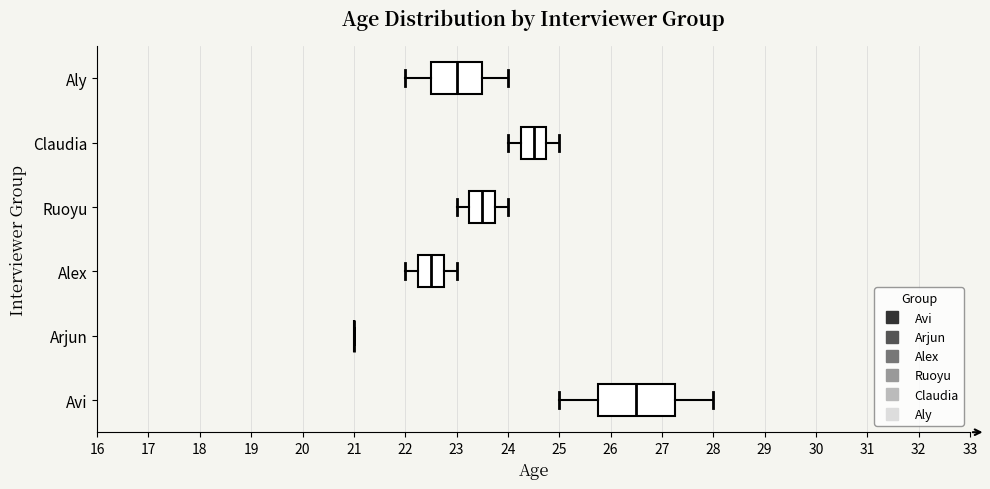

Reading bottom to top, transcribe this box plot: for each box, give where its median line is, the range the box spans, and where its two whiskers end, as read against the x-axis. The values are not printed on the chart, so give them approximately, as read against the axis.

Avi: median 26.5, box 25.8 to 27.3, whiskers 25.0 to 28.0
Arjun: box collapsed to a line at 21.0, whiskers 21.0 to 21.0
Alex: median 22.5, box 22.3 to 22.8, whiskers 22.0 to 23.0
Ruoyu: median 23.5, box 23.3 to 23.8, whiskers 23.0 to 24.0
Claudia: median 24.5, box 24.3 to 24.8, whiskers 24.0 to 25.0
Aly: median 23.0, box 22.5 to 23.5, whiskers 22.0 to 24.0